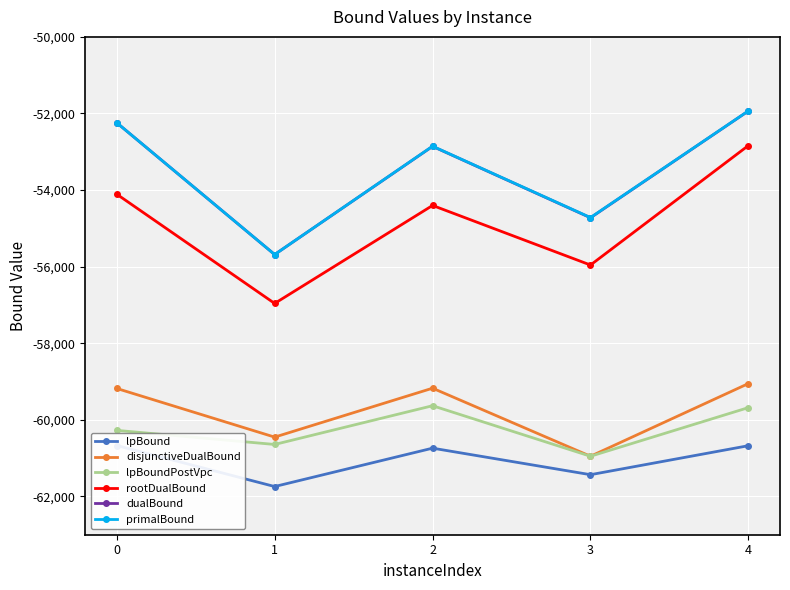

Rank the categories by disjunctiveDualBound value from lowest to highest.

3, 1, 0, 2, 4